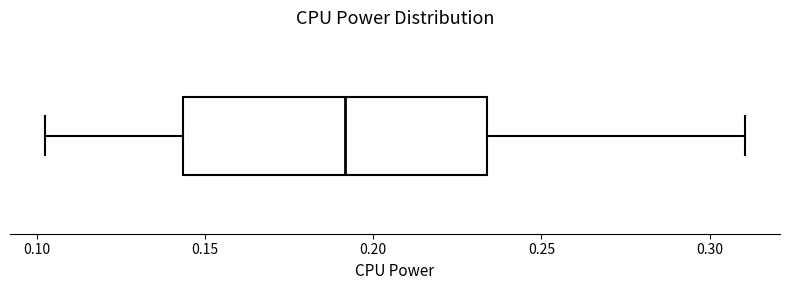

Transcribe this box plot: give where the median line is, the range the box spans, and where the two whiskers end, as read against the x-axis. The values are not printed on the chart, so give them approximately, as read against the axis.

median 0.190, box 0.145 to 0.235, whiskers 0.100 to 0.310